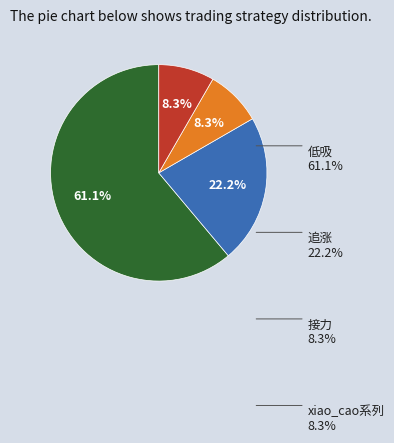

Is there any slice that represents more than half of the pie?

Yes